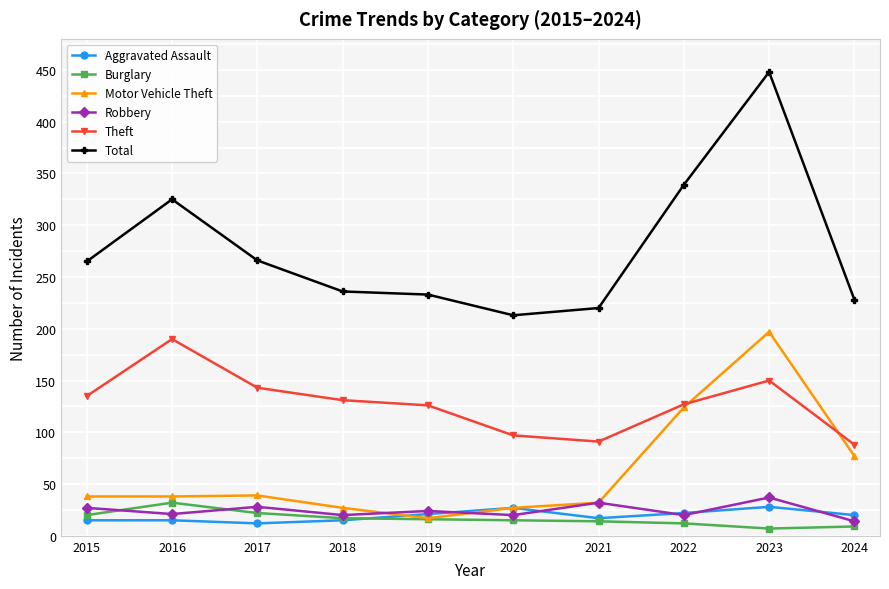

What is the smallest value displayed?

7